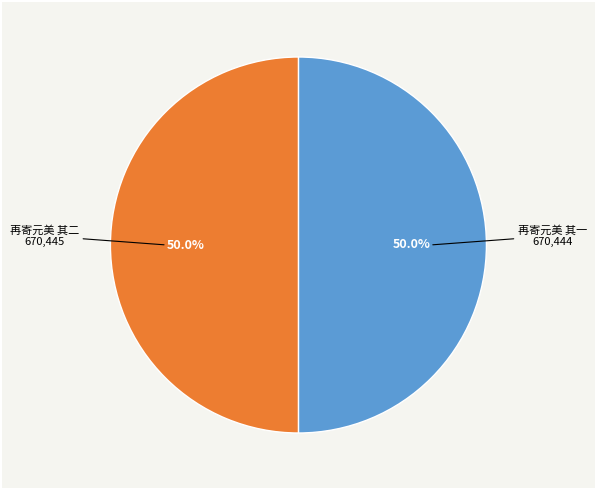

What is the total percentage of 再寄元美 其二 and 再寄元美 其一?

100.0%